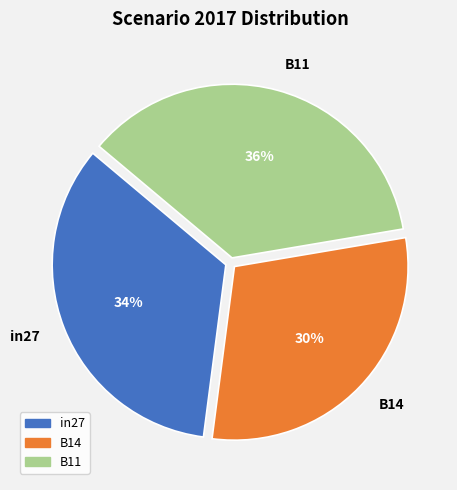

To the nearest percent, what is the average slice percentage?

33%